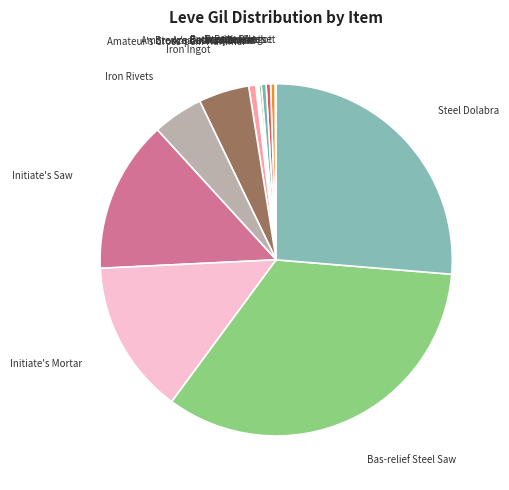

Which category has the biggest portion of the pie?

Bas-relief Steel Saw